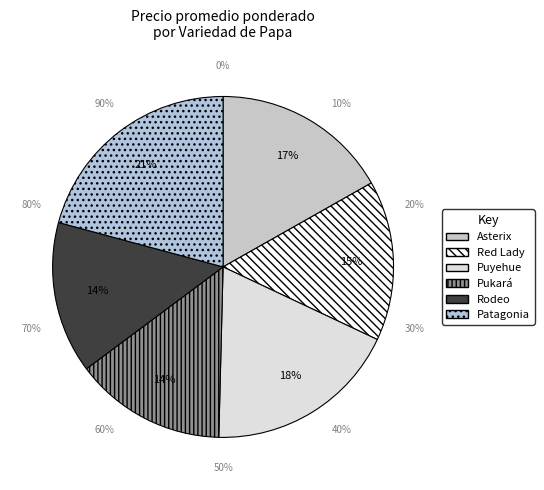

What percentage is NOT represented by Patagonia?

79.2%